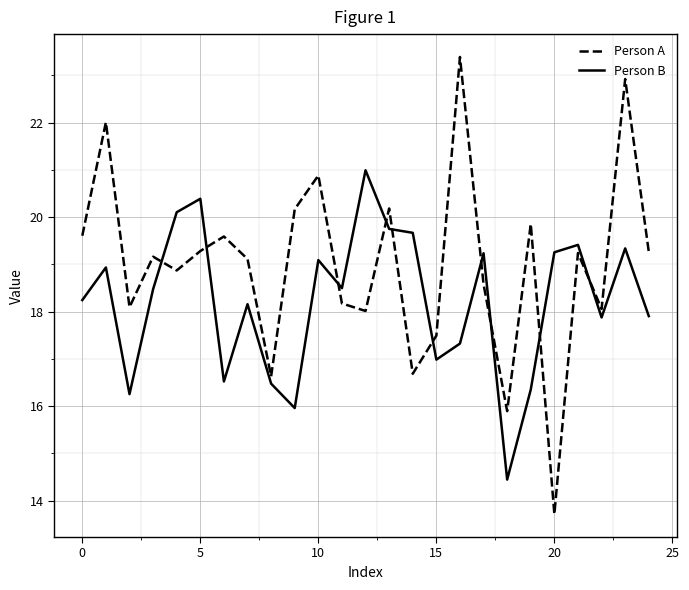

What is the difference between the maximum and minimum values in the Person A series?

9.7